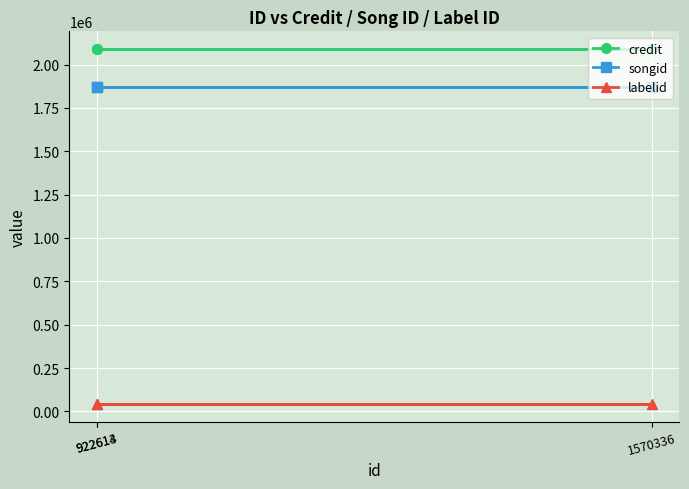

The credit series shows 2089121 at 922614. True or false?

True